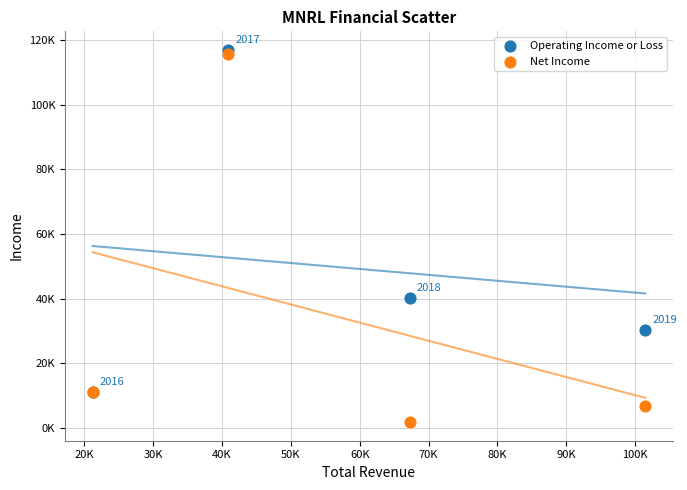

Which series has the widest spread of Y values?

Net Income